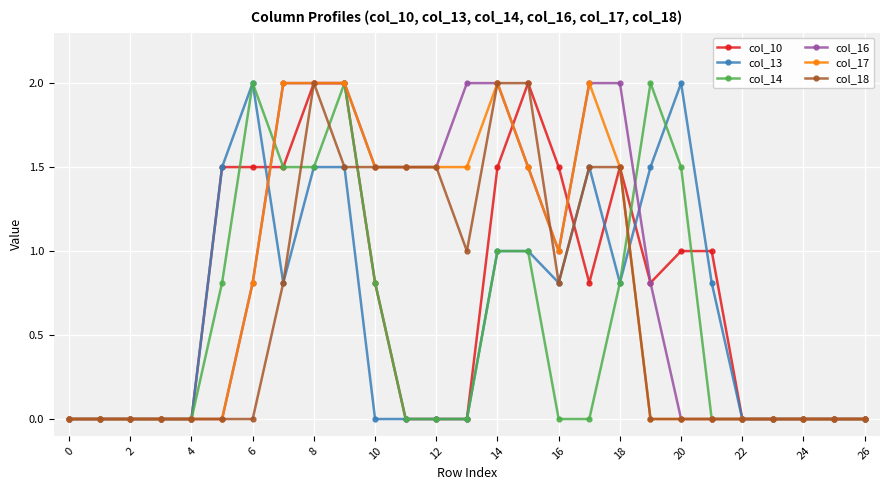

Does the chart display data point markers on the line(s)?

Yes